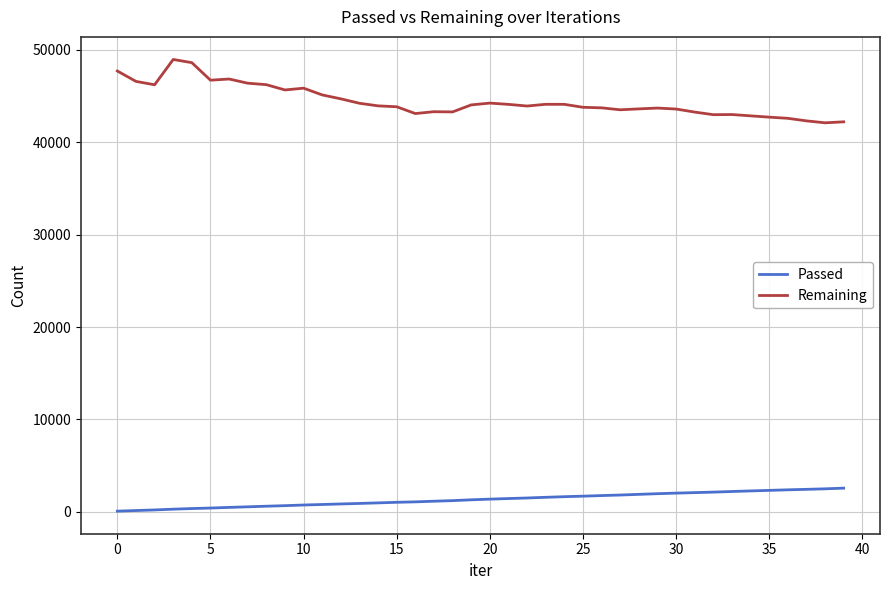

True or false: Passed and Remaining cross at least once.

False